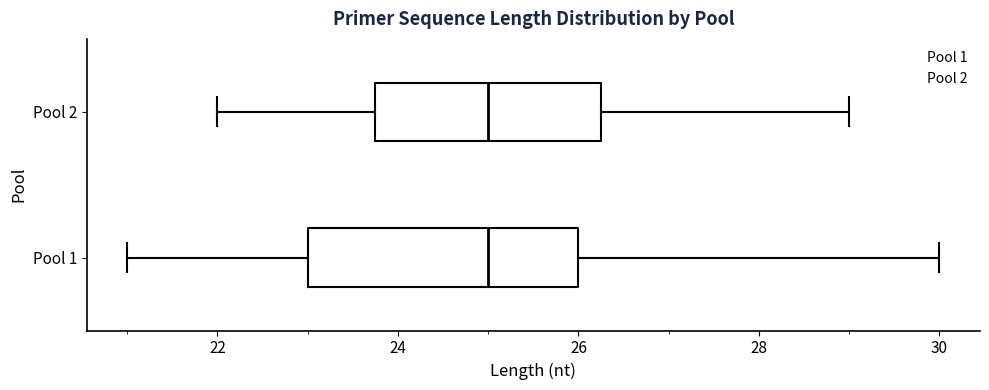

Reading bottom to top, transcribe this box plot: for each box, give where its median line is, the range the box spans, and where its two whiskers end, as read against the x-axis. The values are not printed on the chart, so give them approximately, as read against the axis.

Pool 1: median 25.0, box 23.0 to 26.0, whiskers 21.0 to 30.0
Pool 2: median 25.0, box 23.8 to 26.2, whiskers 22.0 to 29.0